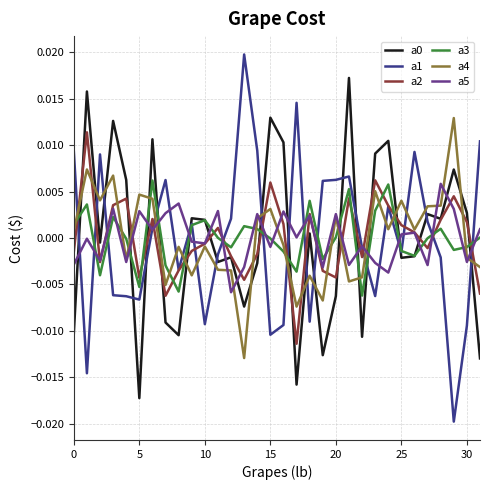

Which series has the largest range (max minus min)?

a1